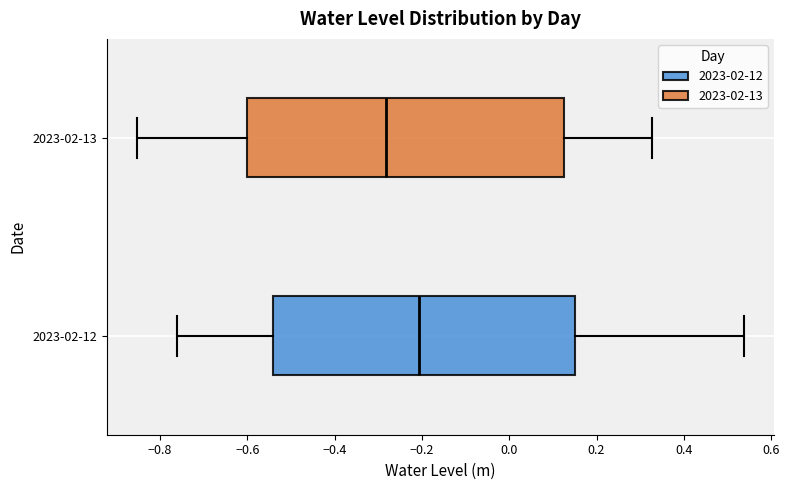

Reading bottom to top, read every box against the x-axis: the position of its median line, the range the box covers, and the ends of its whiskers. The values are not printed on the chart, so give them approximately, as read against the axis.

2023-02-12: median -0.20, box -0.54 to 0.14, whiskers -0.76 to 0.54
2023-02-13: median -0.28, box -0.60 to 0.12, whiskers -0.86 to 0.32